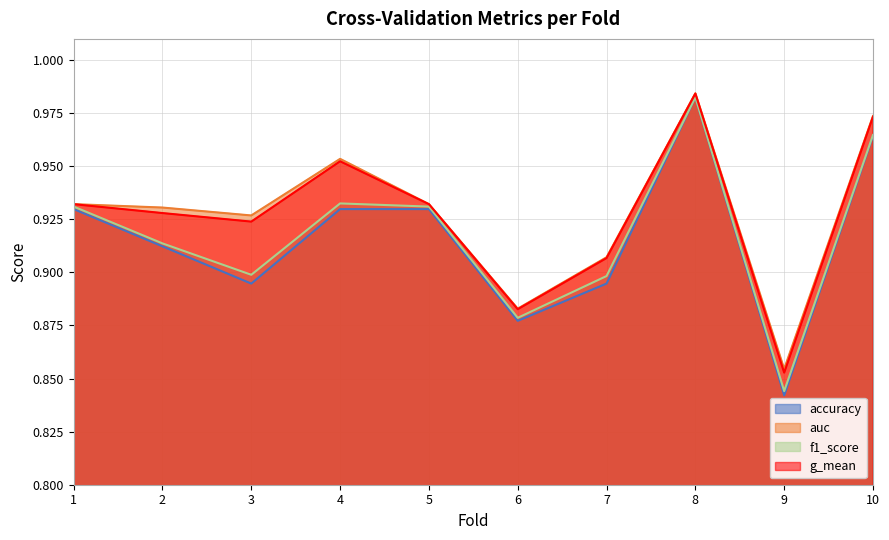

Reading left to right, list all the values displayed in this chart.

accuracy: 0.9	0.9	0.9	0.9	0.9	0.9	0.9	1.0	0.8	1.0
auc: 0.9	0.9	0.9	1.0	0.9	0.9	0.9	1.0	0.9	1.0
f1_score: 0.9	0.9	0.9	0.9	0.9	0.9	0.9	1.0	0.8	1.0
g_mean: 0.9	0.9	0.9	1.0	0.9	0.9	0.9	1.0	0.9	1.0